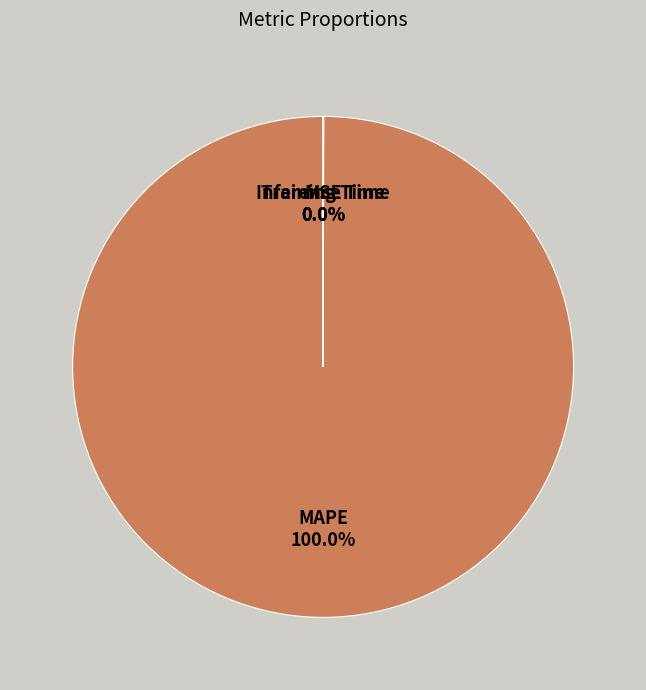

What percentage is the MAPE slice, to the nearest percent?

100%